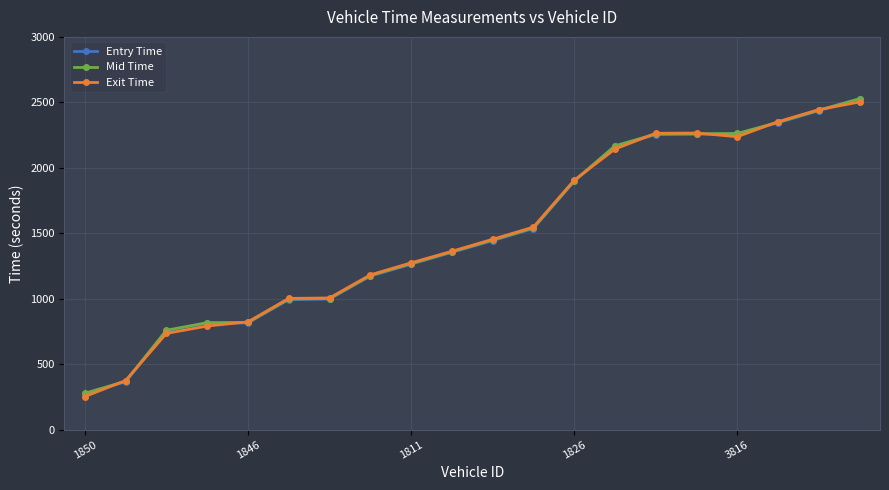

True or false: Mid Time and Entry Time cross at least once.

False